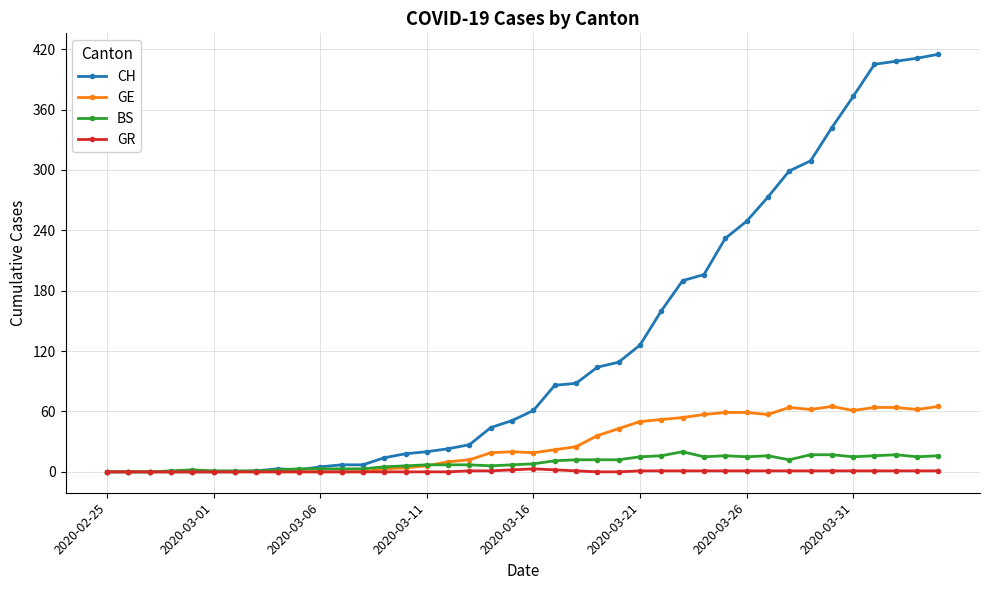

Which series has the largest range (max minus min)?

CH